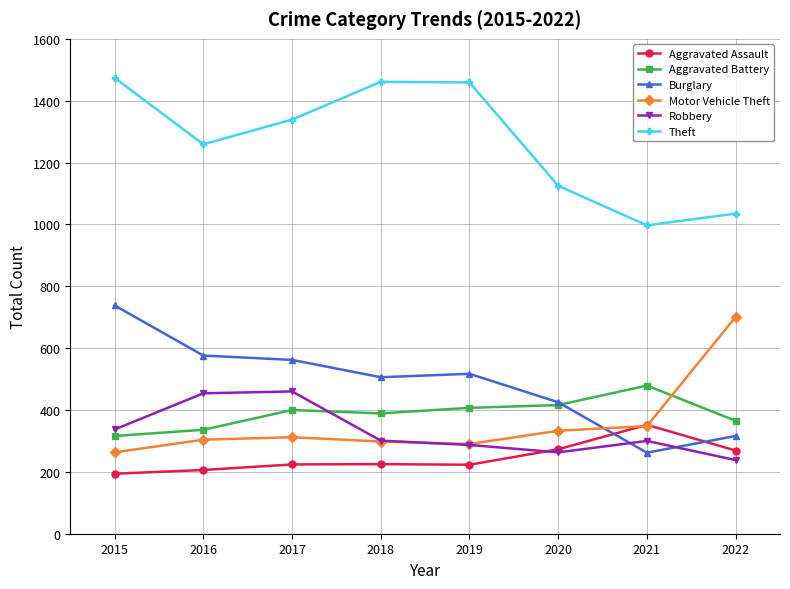

Rank the series by their maximum value, from highest to lowest.

Theft, Burglary, Motor Vehicle Theft, Aggravated Battery, Robbery, Aggravated Assault